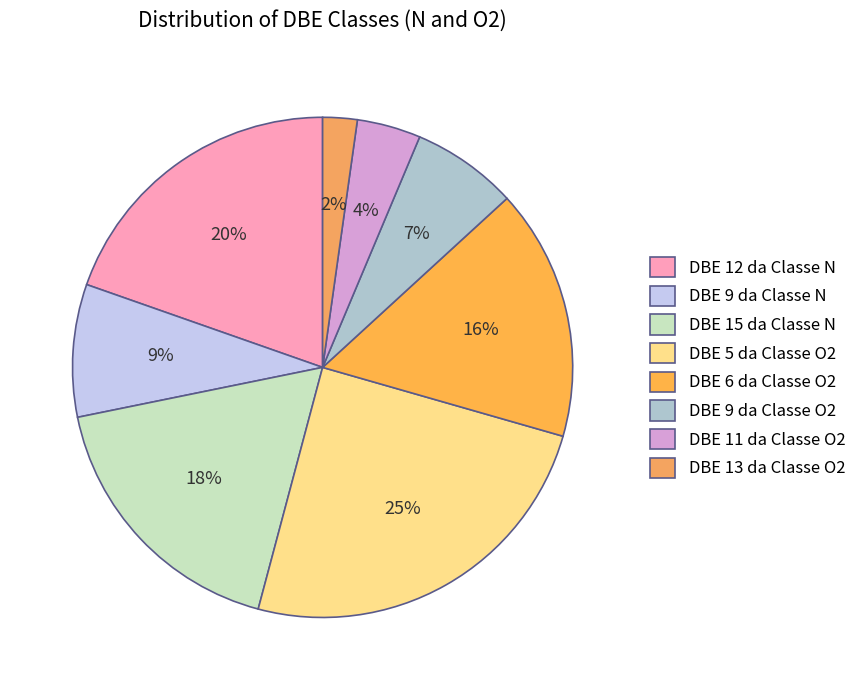

Between DBE 9 da Classe N and DBE 9 da Classe O2, which is larger?

DBE 9 da Classe N